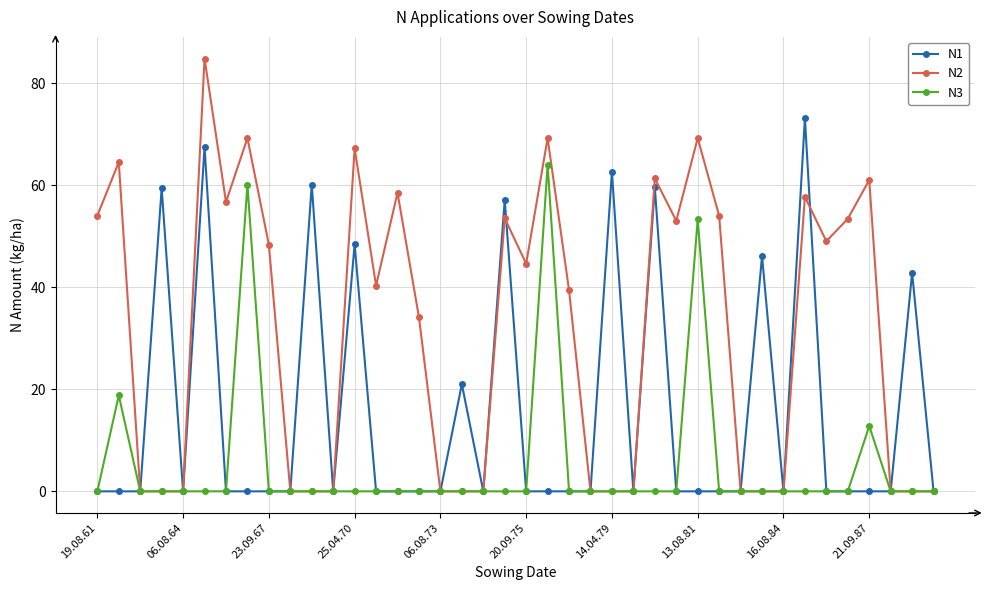

What is the difference between the second highest and second lowest values in the N2 series?

69.2